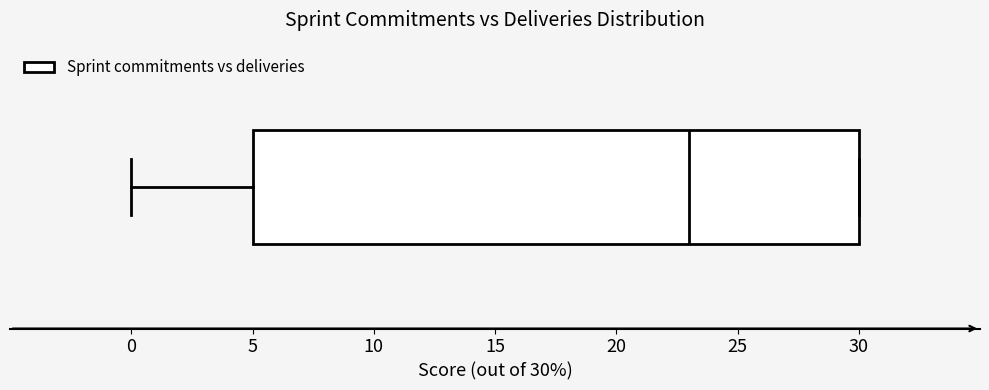

Read this box plot against the x-axis: the position of the median line, the range covered by the box, and the ends of both whiskers. The values are not printed on the chart, so give them approximately, as read against the axis.

median 23, box 5 to 30, whiskers 0 to 30